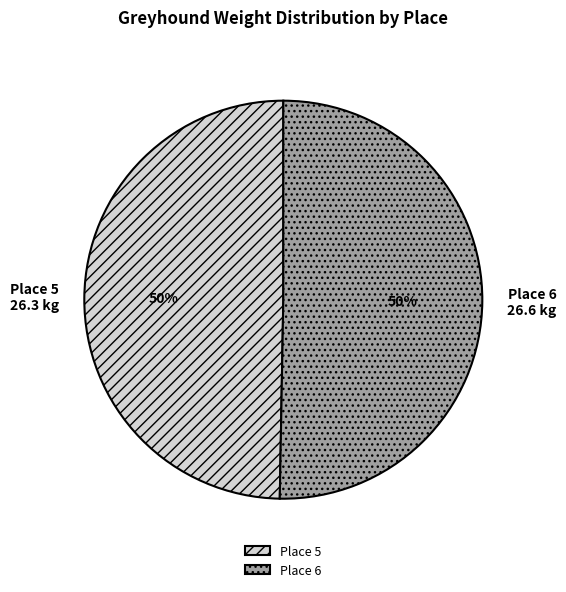

To the nearest percent, what is the average slice percentage?

50%